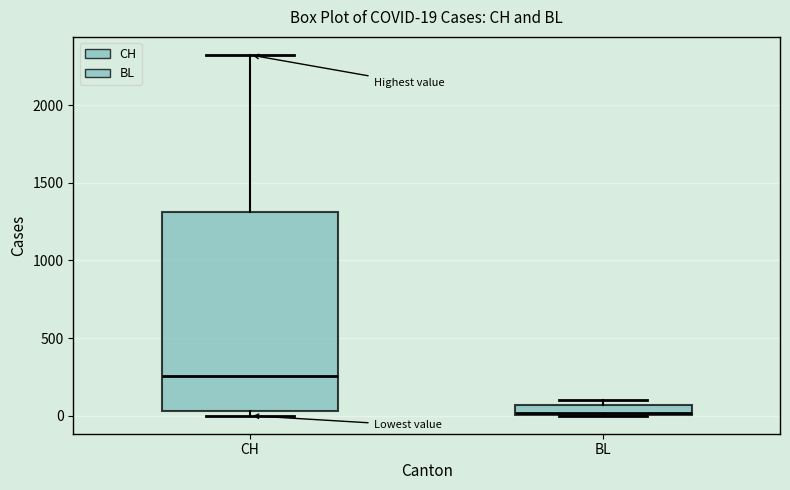

Comparing the boxes themselves (not the whiskers), which one is the tallest?

CH